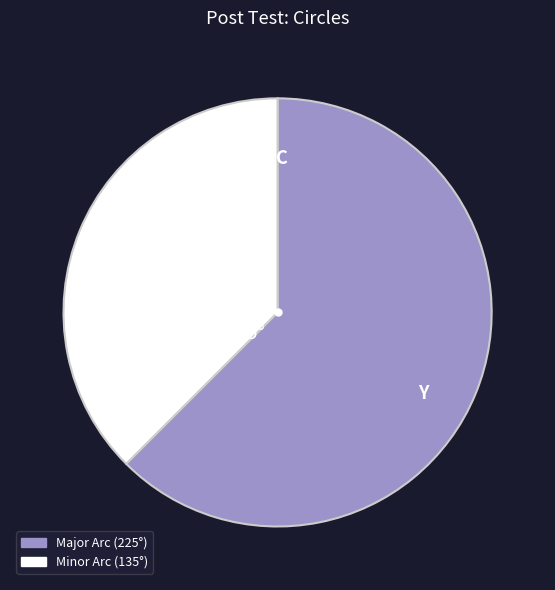

Which category accounts for the majority?

Major Arc (225°)